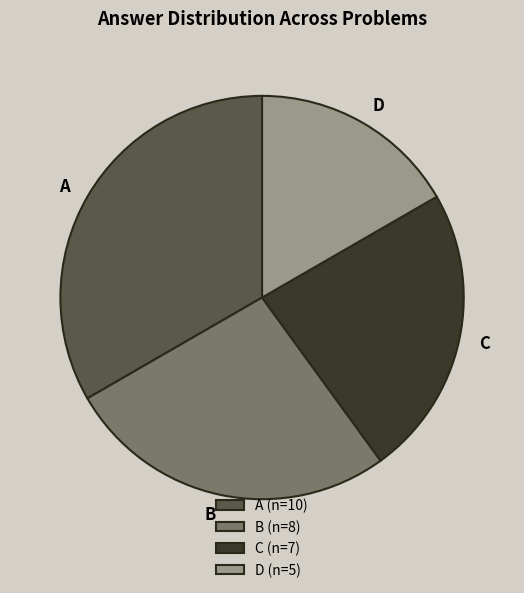

Count the number of slices in the pie.

4